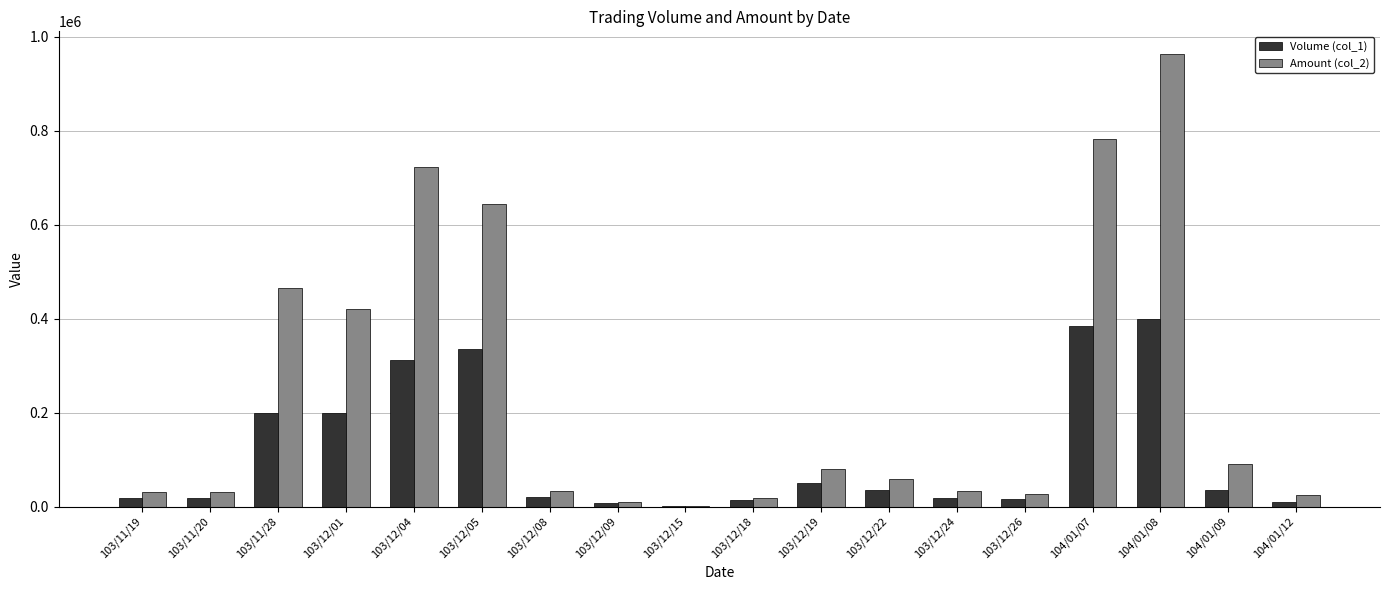

Count the number of categories in the chart.

18